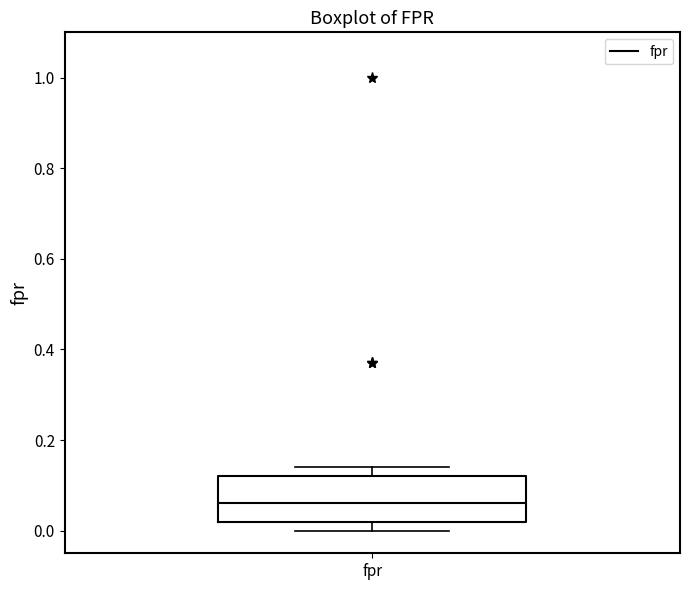

Where does the median line of the box for fpr sit on the y-axis? The values are not printed on the chart, so give them approximately, as read against the axis.

0.06